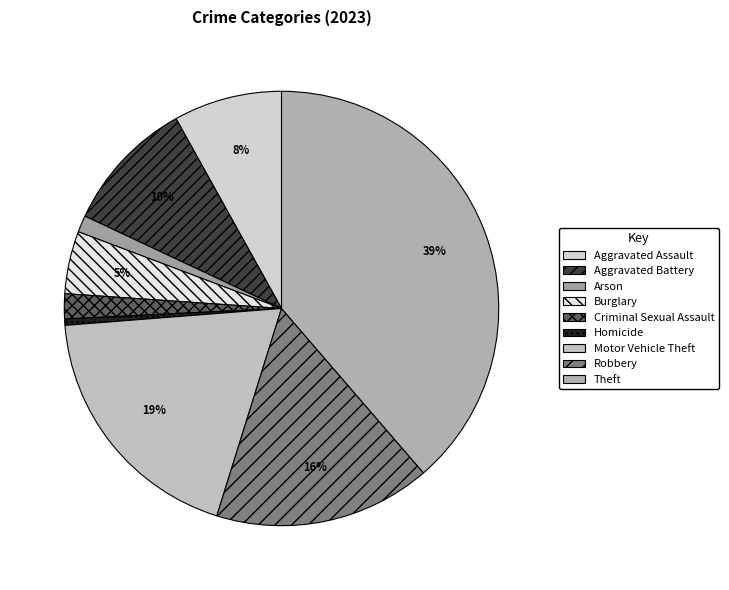

Which category has the smallest portion of the pie?

Homicide